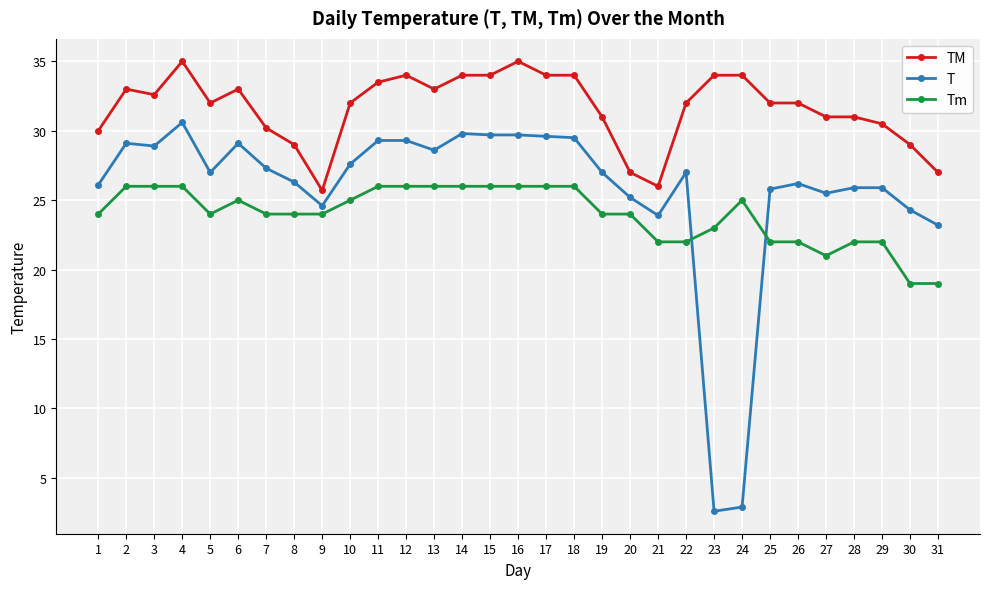

True or false: Tm has more than 1 points higher than both neighbors.

True